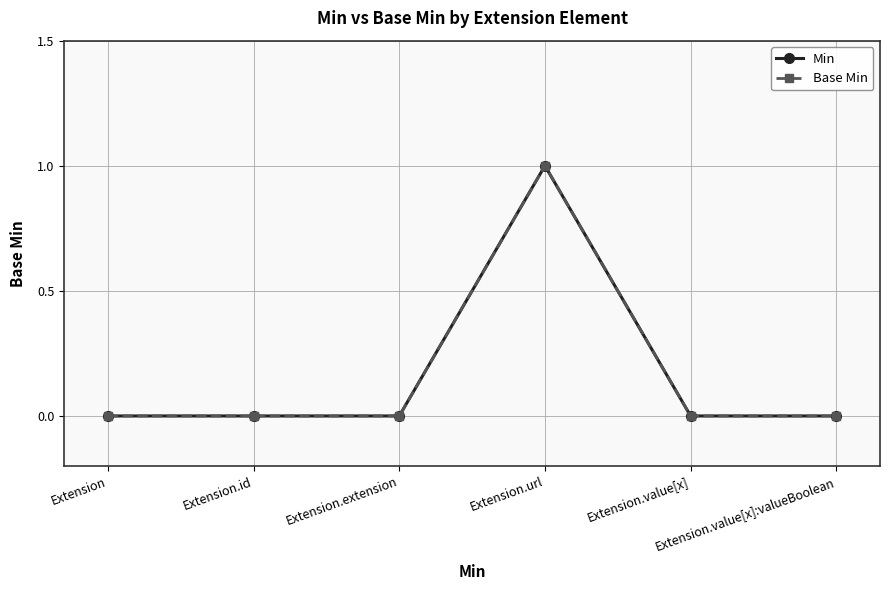

Which label corresponds to the smallest value in the chart?

Extension